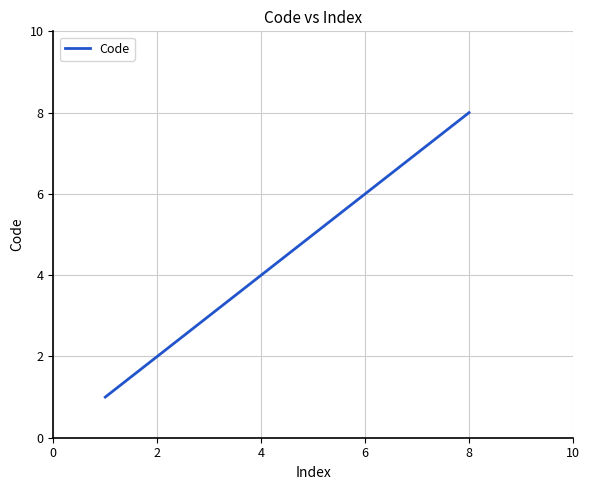

What is the difference between the maximum and minimum values?

7